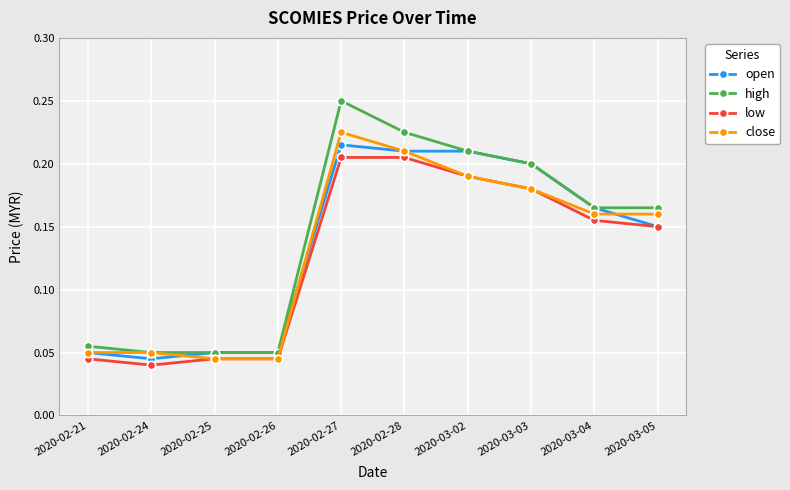

Which series has the largest range (max minus min)?

high